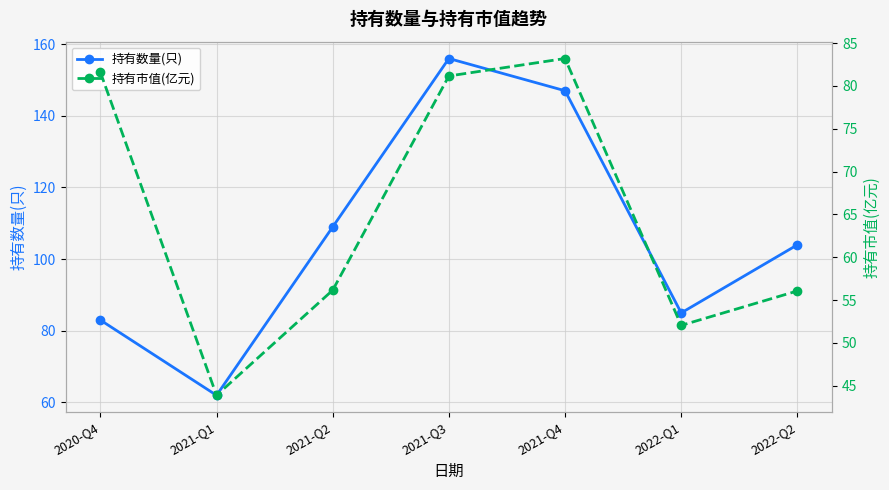

True or false: 持有市值(亿元) and 持有数量(只) intersect in this chart.

False